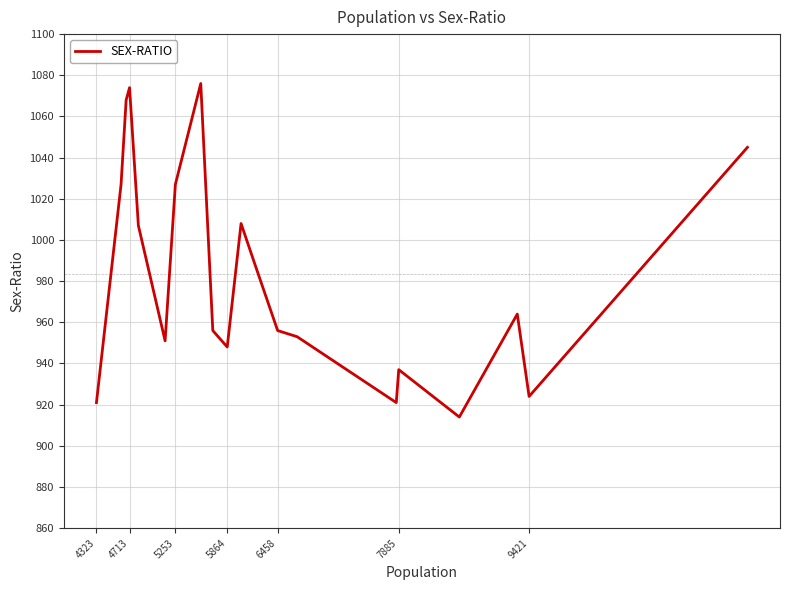

How many values are below 964?

10